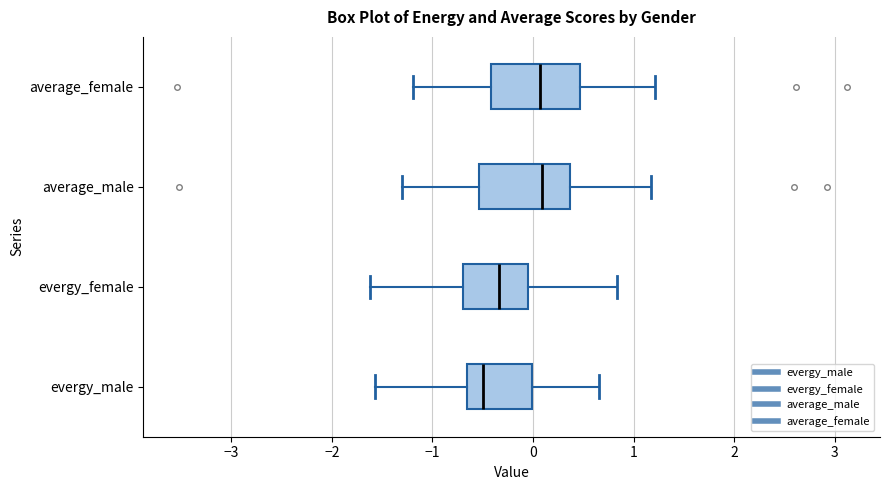

Reading bottom to top, read every box against the x-axis: the position of its median line, the range the box covers, and the ends of its whiskers. The values are not printed on the chart, so give them approximately, as read against the axis.

evergy_male: median -0.5, box -0.7 to 0.0, whiskers -1.6 to 0.7
evergy_female: median -0.3, box -0.7 to 0.0, whiskers -1.6 to 0.8
average_male: median 0.1, box -0.5 to 0.4, whiskers -1.3 to 1.2
average_female: median 0.1, box -0.4 to 0.5, whiskers -1.2 to 1.2